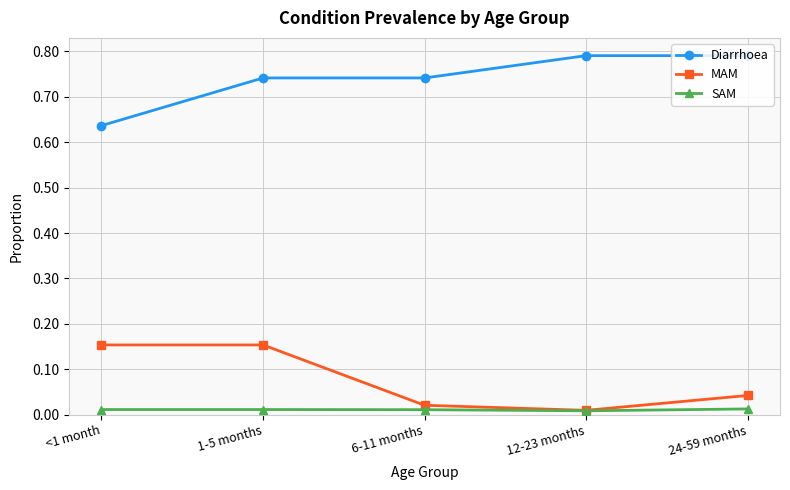

True or false: Diarrhoea has a value of 1.0 at <1 month.

False